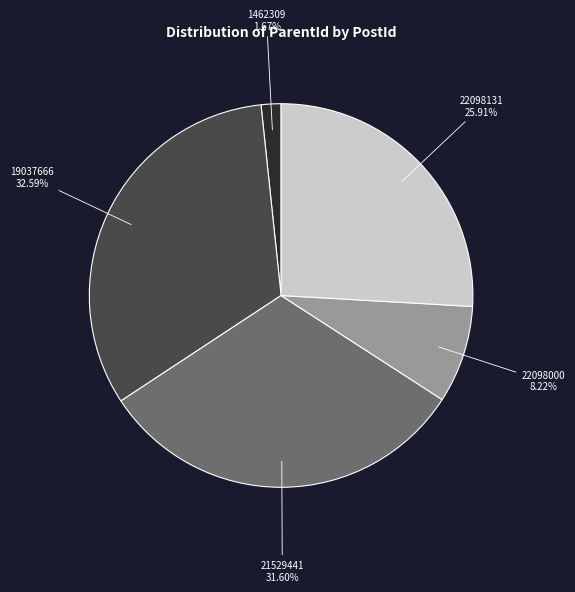

Is there a majority slice in this chart?

No